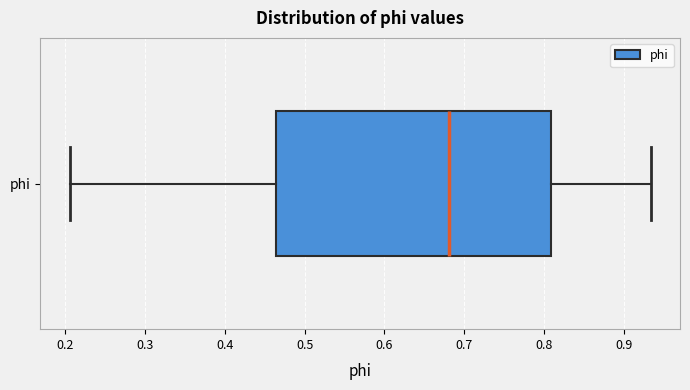

Transcribe this box plot: give where the median line is, the range the box spans, and where the two whiskers end, as read against the x-axis. The values are not printed on the chart, so give them approximately, as read against the axis.

median 0.68, box 0.46 to 0.81, whiskers 0.21 to 0.93